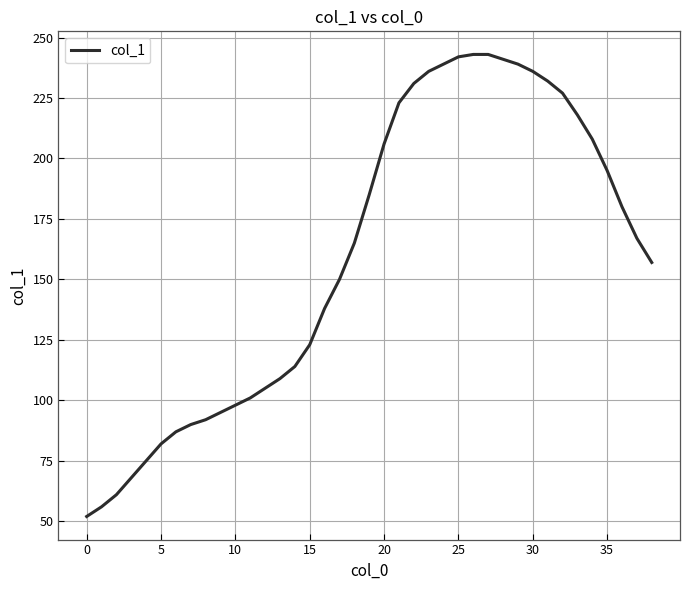

What is the minimum value shown in the chart?

52